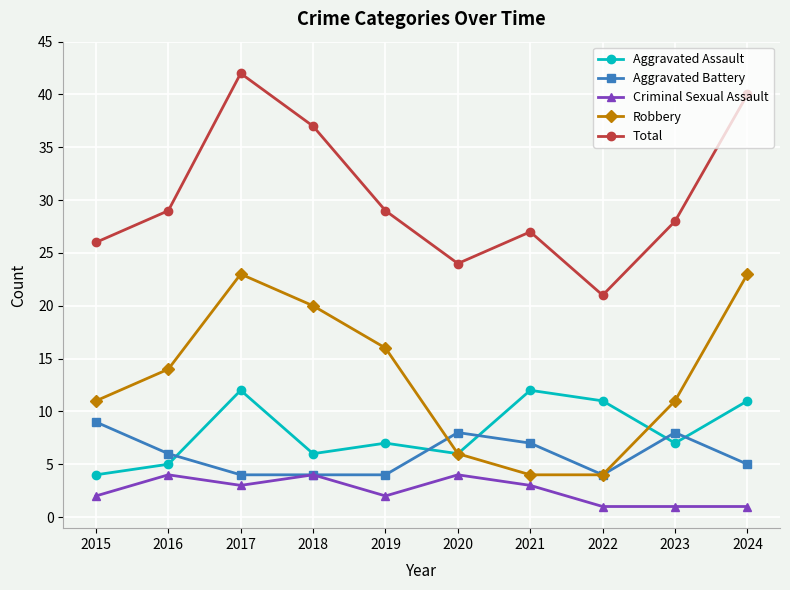

What is the sum of all Criminal Sexual Assault values?

25